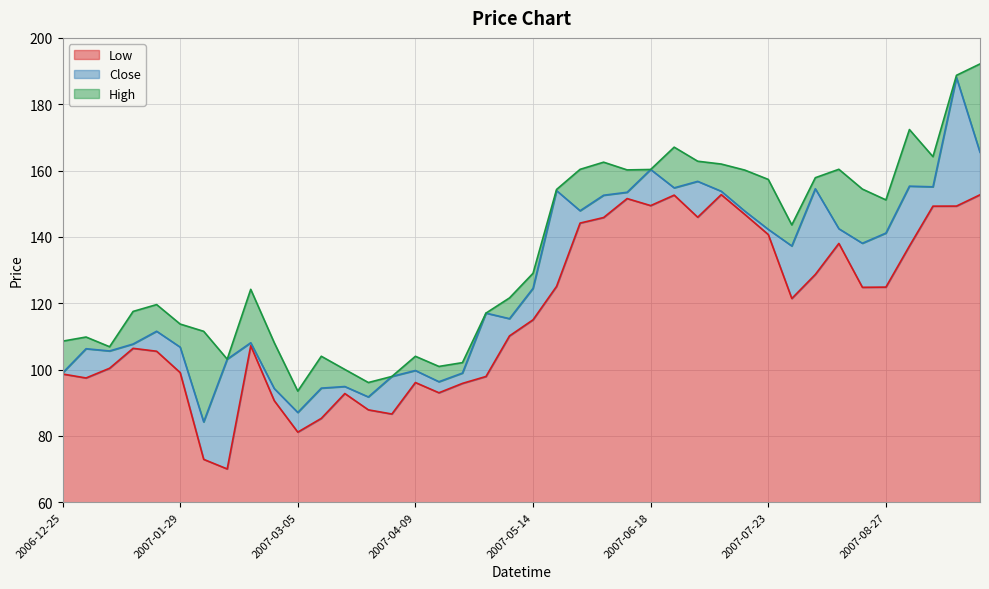

Does the chart display data point markers on the line(s)?

No